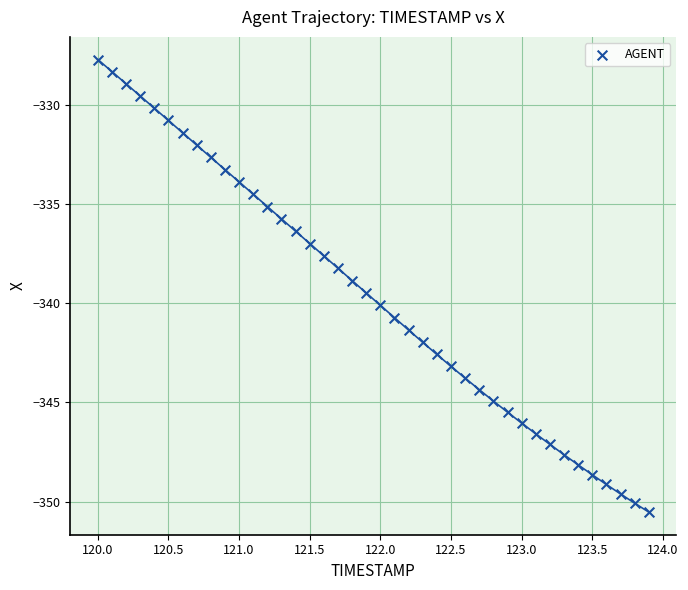

What is the range of X values (max minus min)?

3.9